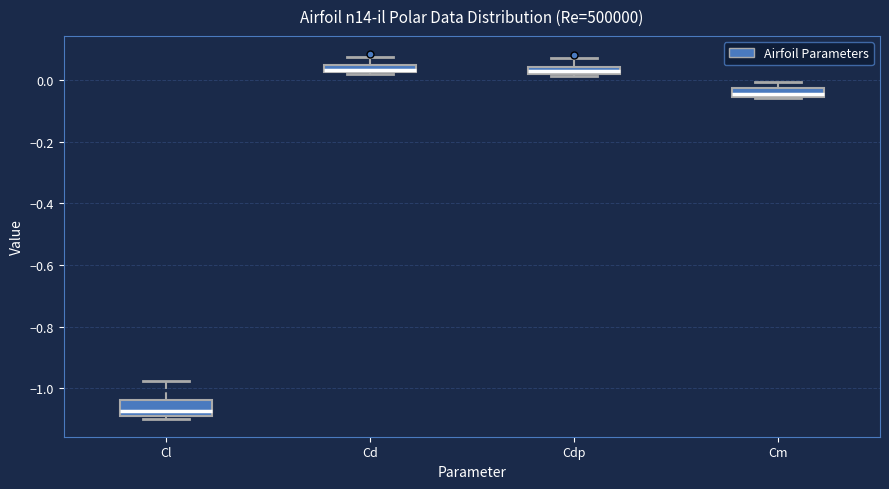

Where is the lower edge of the box for Cd on the y-axis? The values are not printed on the chart, so give them approximately, as read against the axis.

0.02